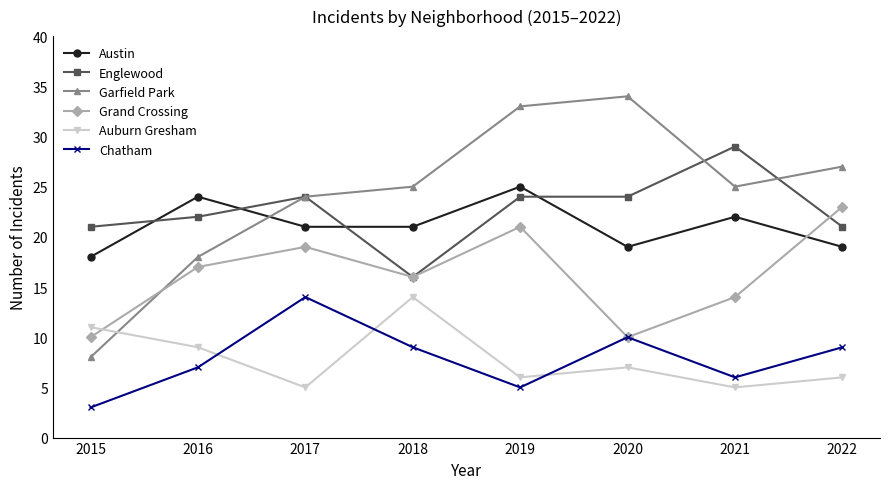

What is the minimum value for Auburn Gresham?

5